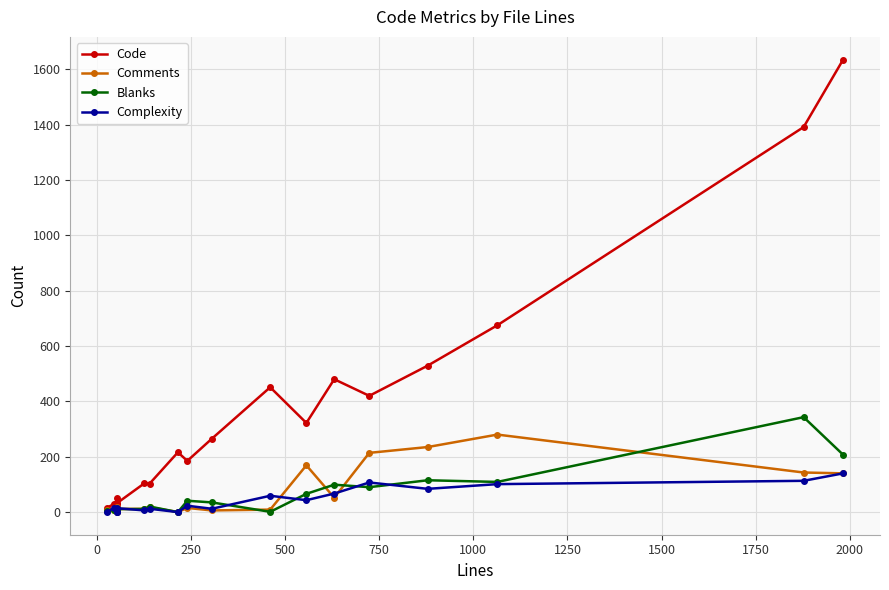

How many data points does each series have?

18